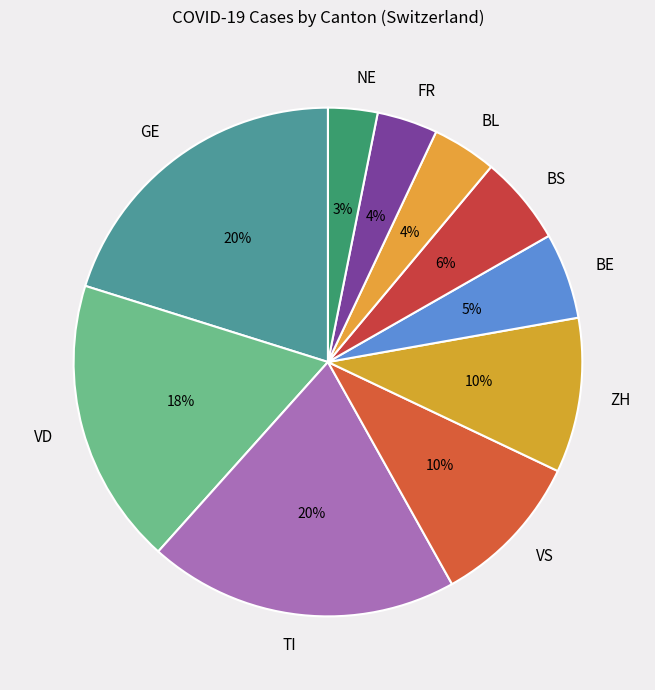

Which category has the smallest portion of the pie?

NE